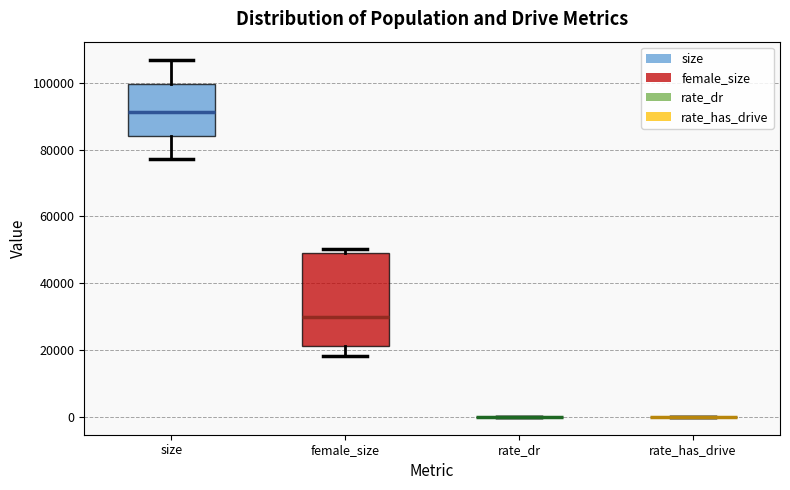

Reading left to right, read every box against the y-axis: the position of its median line, the range the box covers, and the ends of its whiskers. The values are not printed on the chart, so give them approximately, as read against the axis.

size: median 92000, box 84000 to 100000, whiskers 78000 to 108000
female_size: median 30000, box 22000 to 50000, whiskers 18000 to 50000 (just above the box's upper edge)
rate_dr: box collapsed to a line at 0, whiskers 0 to 0
rate_has_drive: box collapsed to a line at 0, whiskers 0 to 0